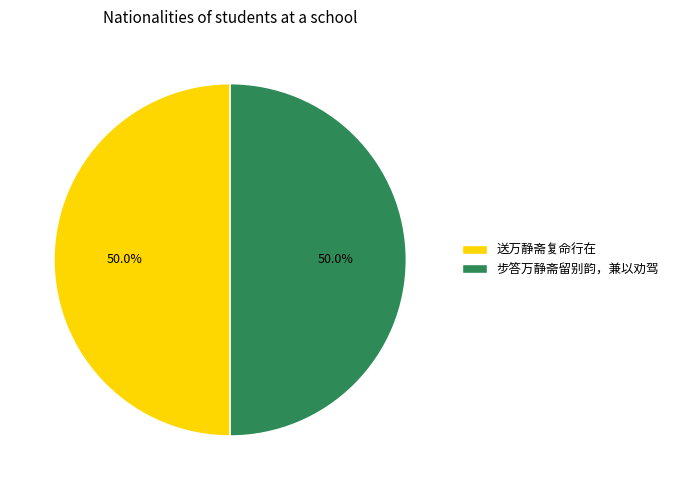

Is it true that 步答万静斋留别韵，兼以劝驾 is 58% of the pie?

False